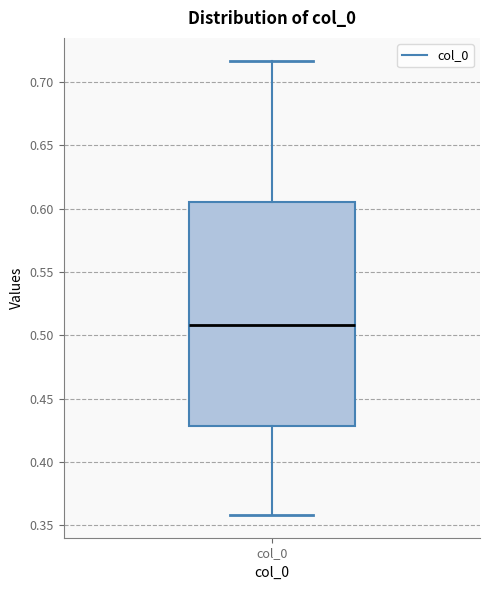

Where is the upper edge of the box for col_0 on the y-axis? The values are not printed on the chart, so give them approximately, as read against the axis.

0.605